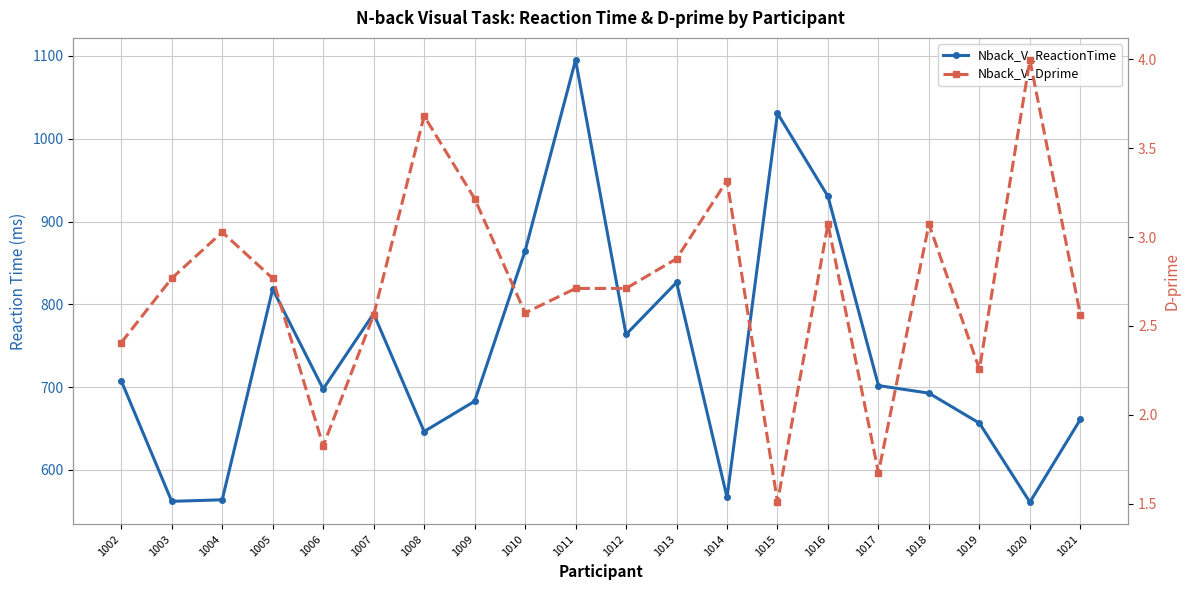

Reading left to right, what are all the values shown in this chart?

Nback_V_ReactionTime: 1002=707.8	1003=562.1	1004=563.9	1005=818.4	1006=697.8	1007=788.8	1008=646.4	1009=683.0	1010=864.5	1011=1095.1	1012=763.7	1013=826.4	1014=566.8	1015=1030.7	1016=930.4	1017=701.9	1018=692.7	1019=656.5	1020=561.1	1021=661.1
Nback_V_Dprime: 1002=2.4	1003=2.8	1004=3.0	1005=2.8	1006=1.8	1007=2.6	1008=3.7	1009=3.2	1010=2.6	1011=2.7	1012=2.7	1013=2.9	1014=3.3	1015=1.5	1016=3.1	1017=1.7	1018=3.1	1019=2.3	1020=4.0	1021=2.6